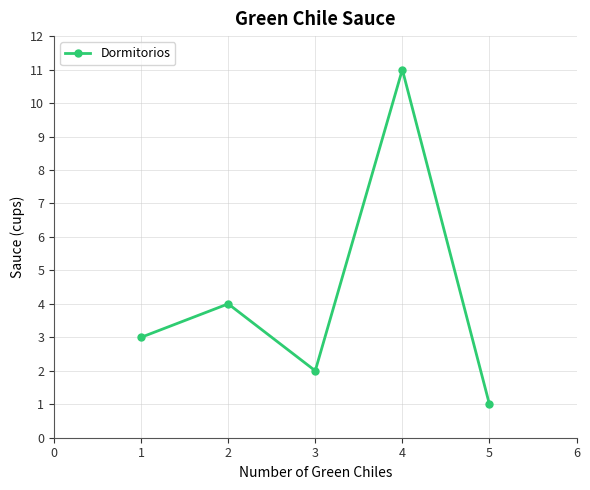

The value at 2 is 8. True or false?

False